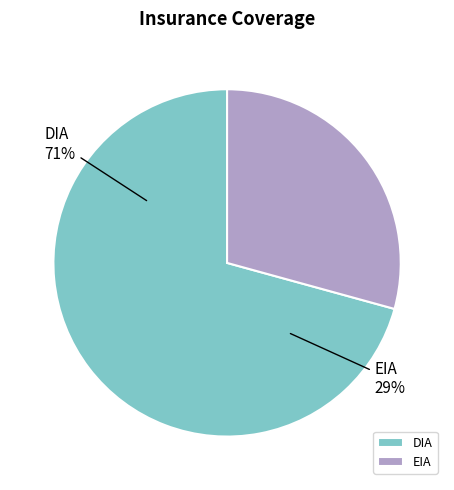

Is the sum of DIA and EIA greater than half?

Yes